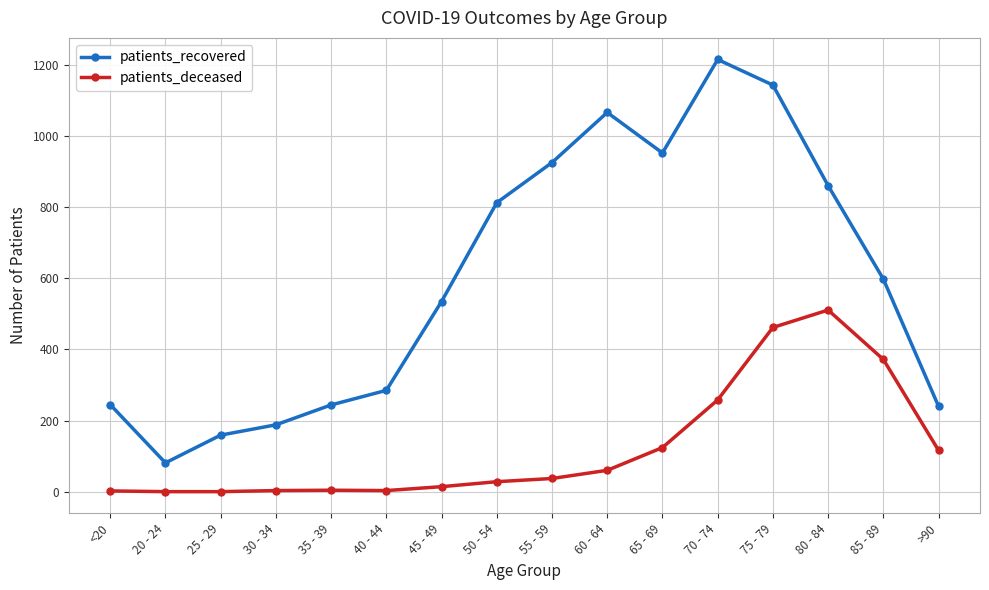

True or false: patients_recovered has more than 1 interior local peaks.

True